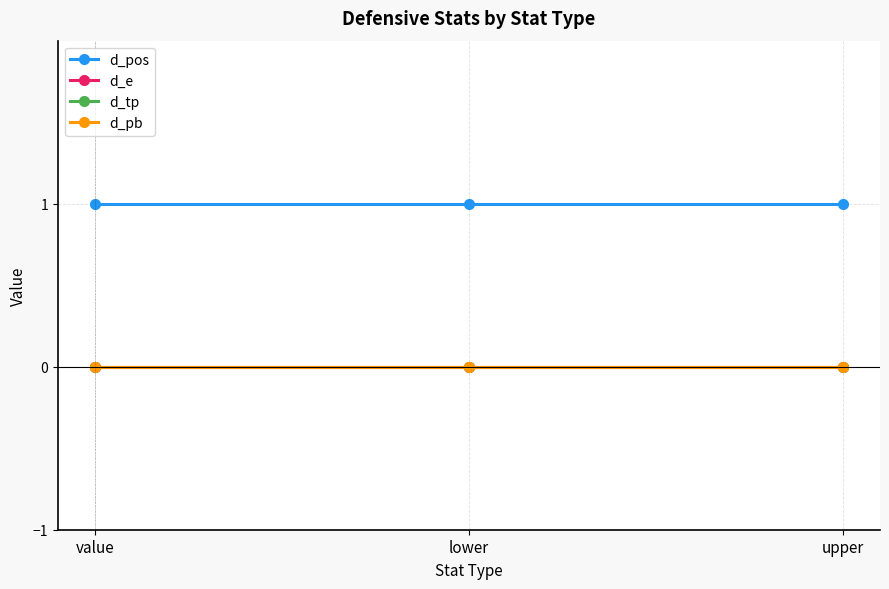

Is this an area chart (filled region under the line)?

No